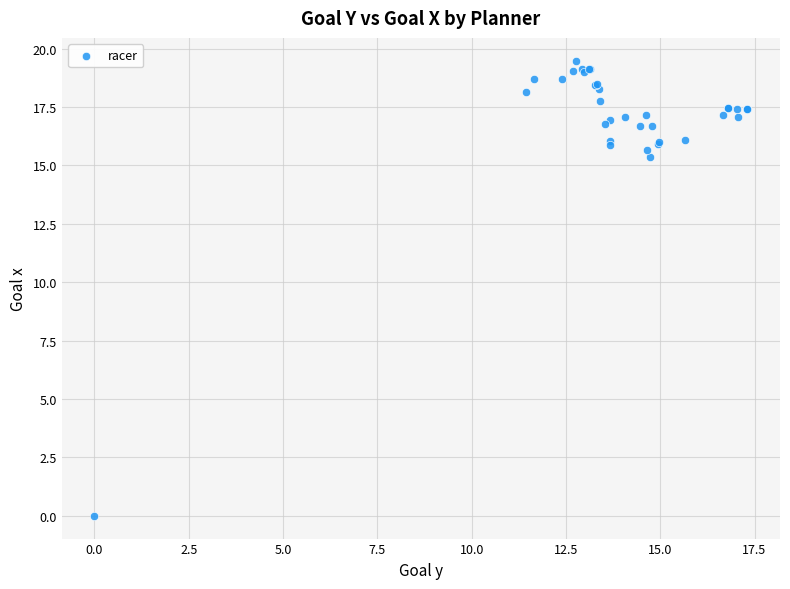

What Y value in the scatter plot is closest to 9?

15.3